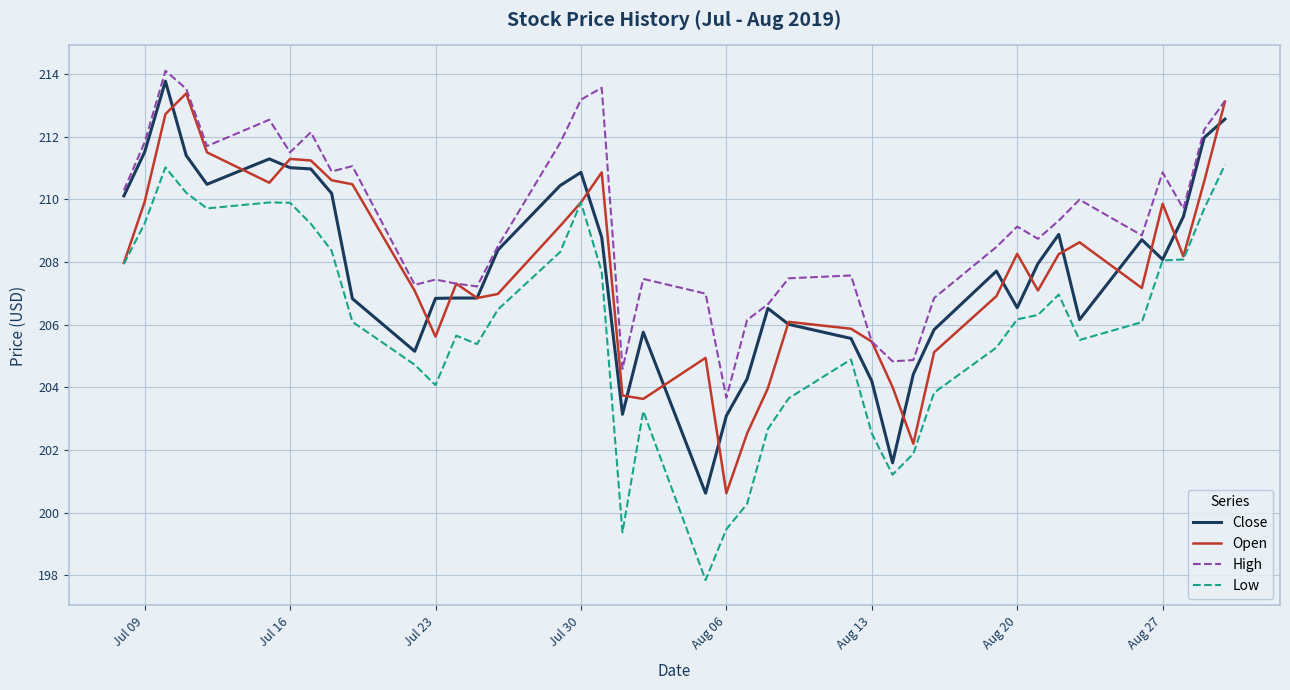

How many values in the High series are below 209?

20